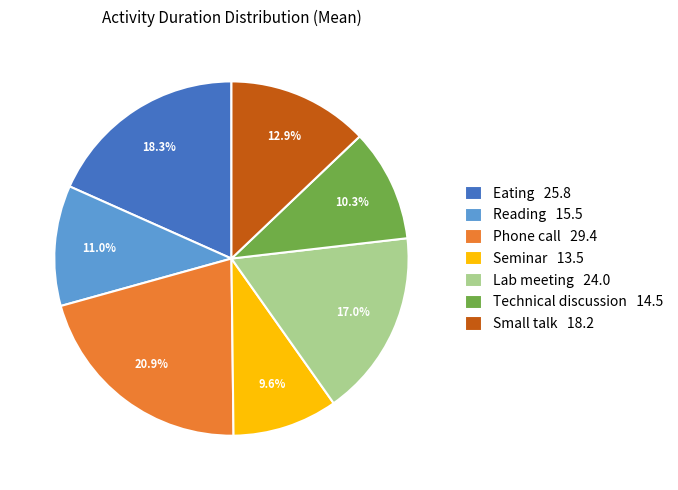

True or false: Technical discussion accounts for 10% of the total.

True